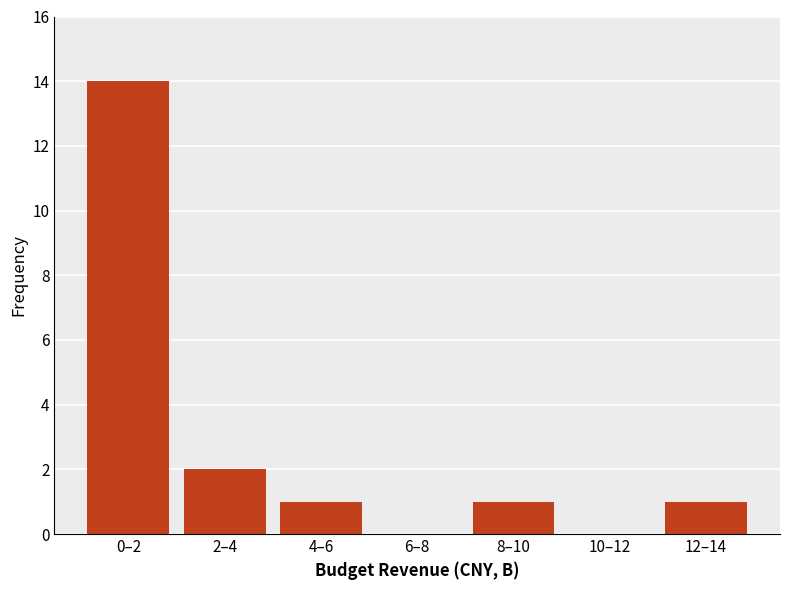

Reading left to right, transcribe all the data shown in this chart.

0–2=14	2–4=2	4–6=1	6–8=0	8–10=1	10–12=0	12–14=1